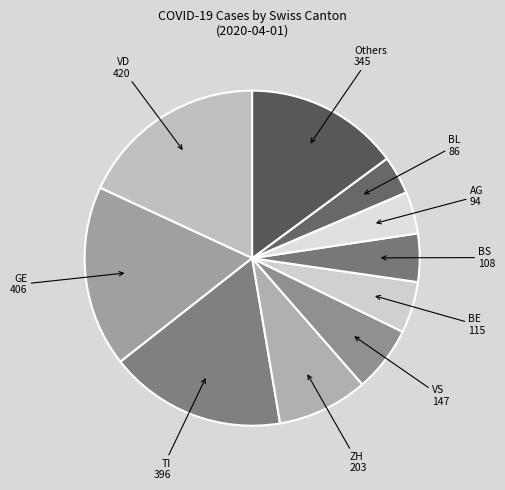

How many segments does this pie chart have?

10